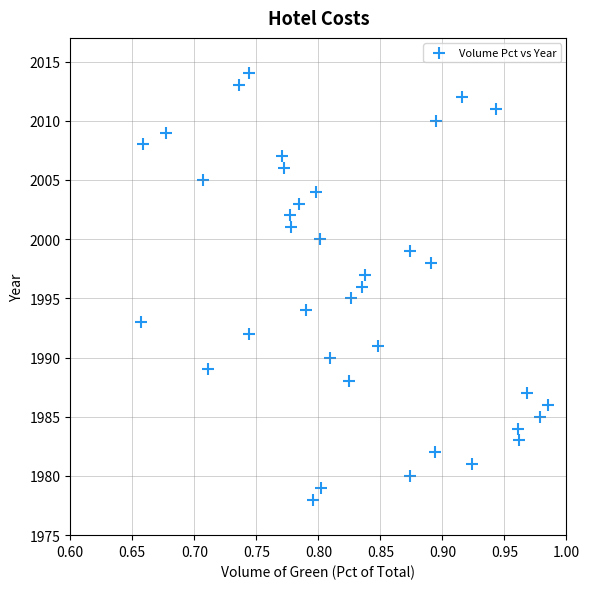

What is the range of Y values (max minus min)?

36